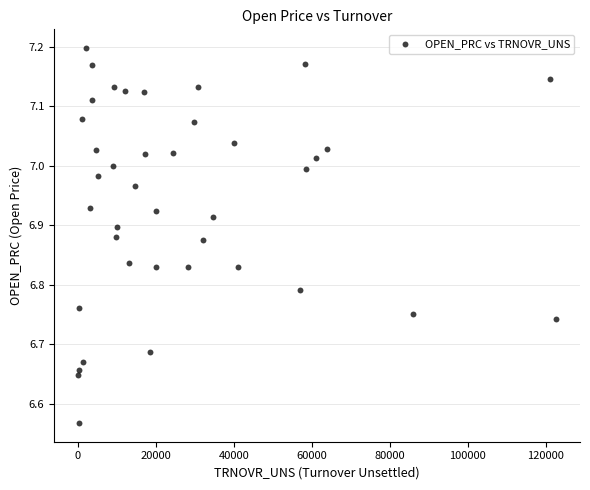

What is the range of Y values (max minus min)?

0.6